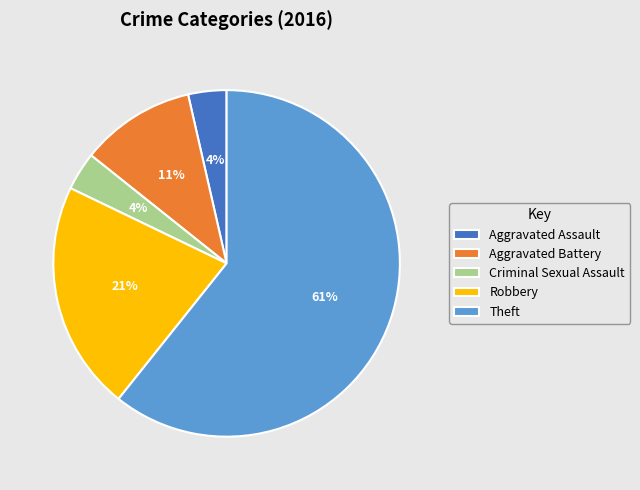

To the nearest percent, what portion does Aggravated Battery represent?

11%